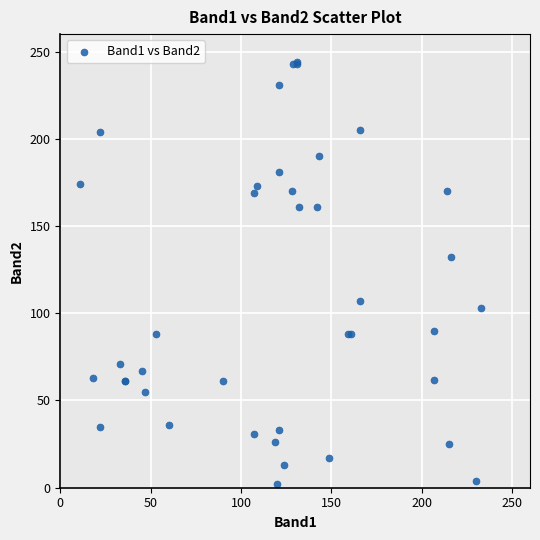

What Y value in the scatter plot is closest to 123?

132